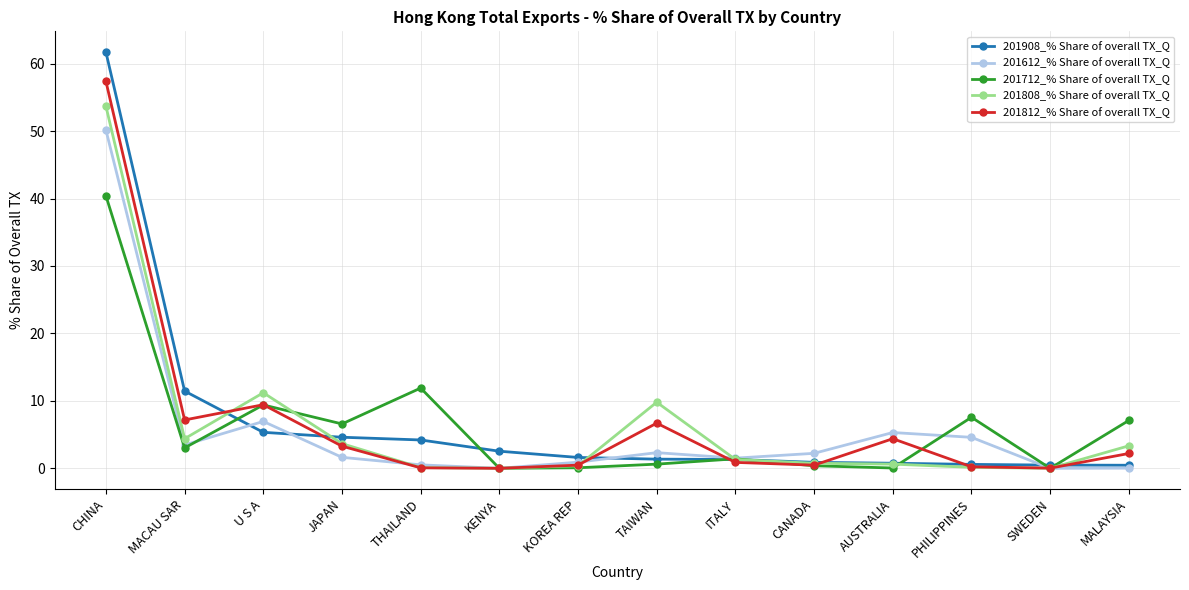

The value of 201612_% Share of overall TX_Q at JAPAN is 1.6. True or false?

True